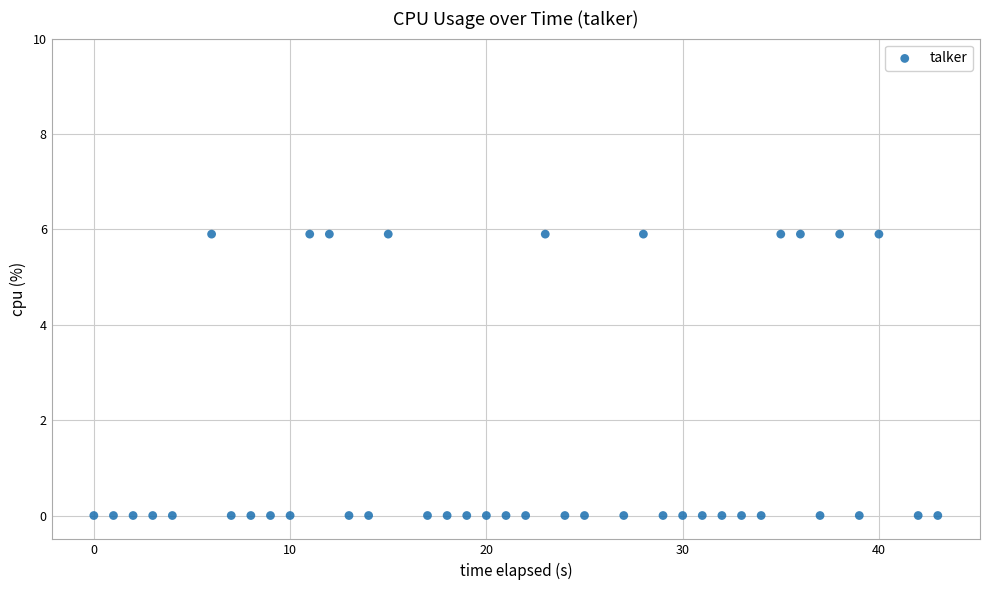

What is the range of X values (max minus min)?

43.0